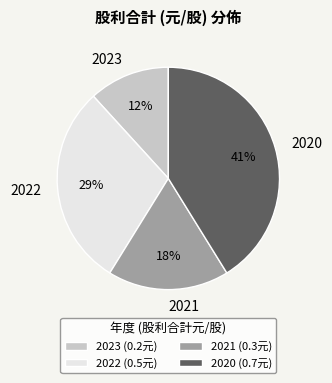

Between 2021 and 2020, which is larger?

2020